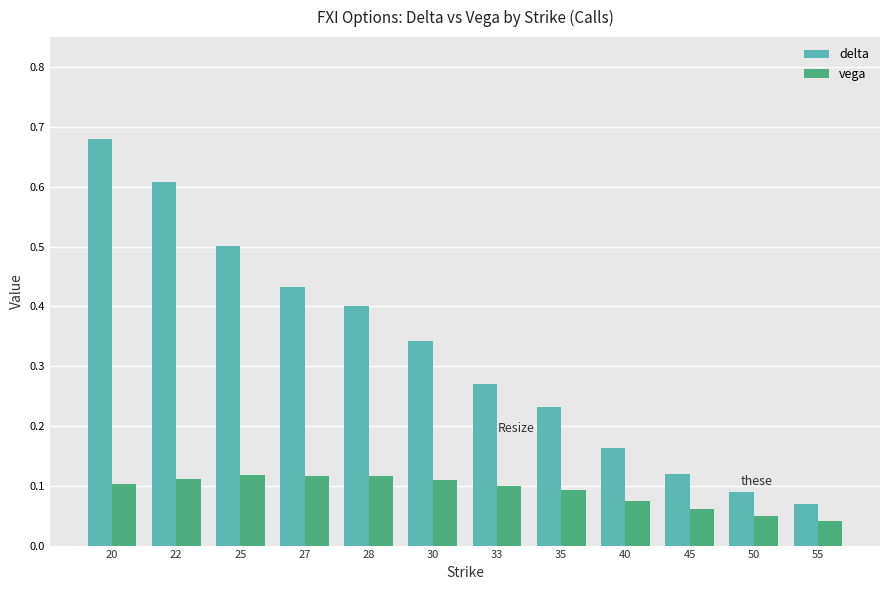

At which label does delta reach its minimum?

55